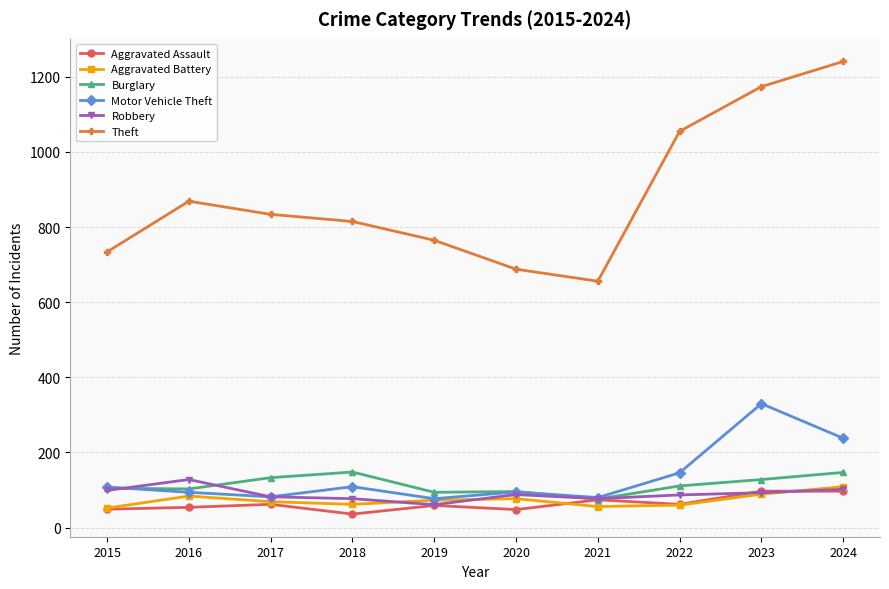

What is the maximum value shown in the chart?

1241